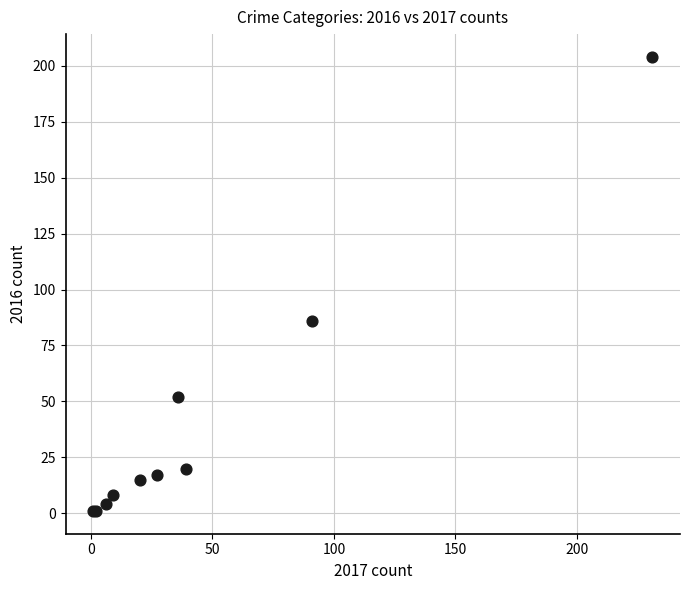

What Y value in the scatter plot is closest to 102?

86